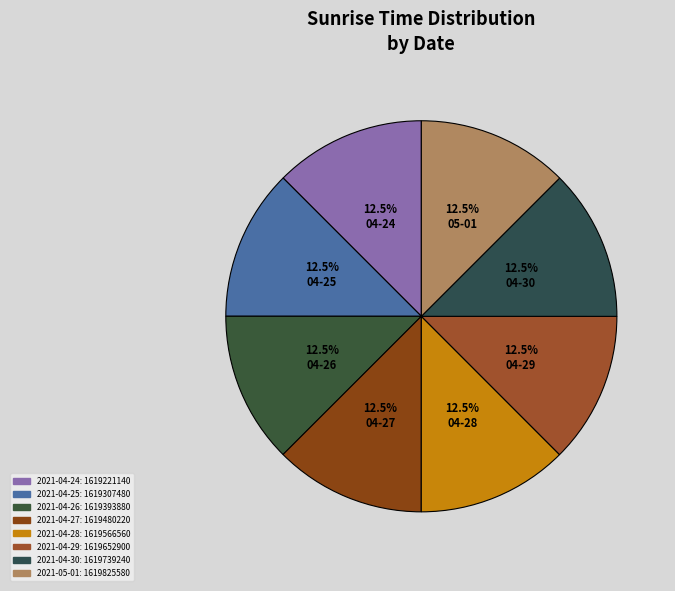

What percentage is the 2021-04-24 slice, to the nearest percent?

12%